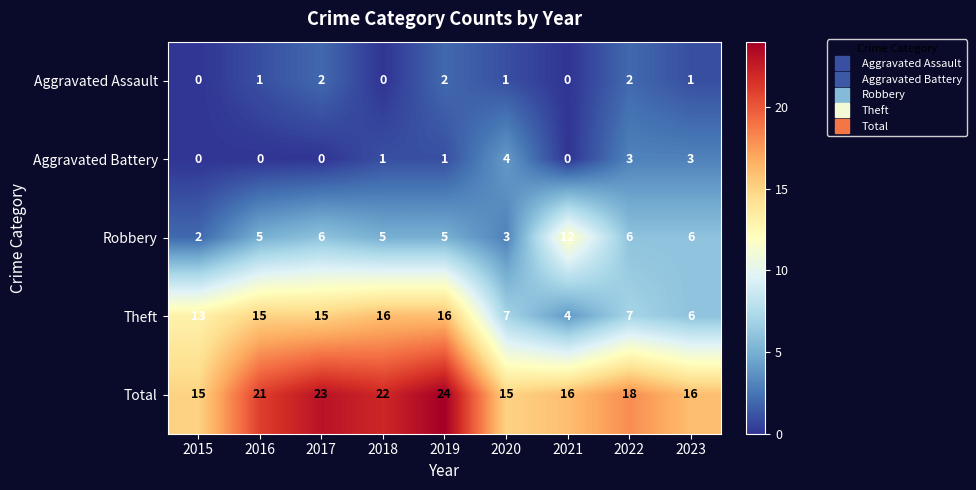

Is the value of Aggravated Assault at 2015 greater than the value of Total at 2023?

No